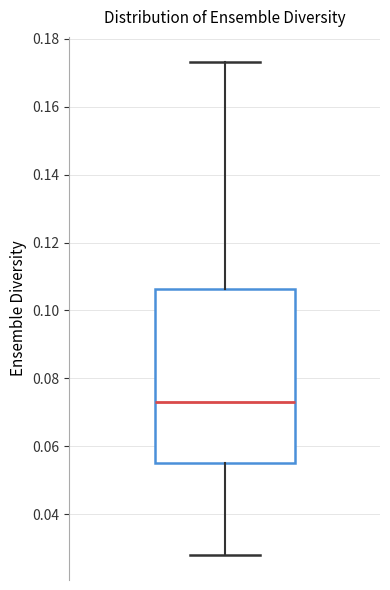

Where is the lower edge of the box on the y-axis? The values are not printed on the chart, so give them approximately, as read against the axis.

0.056